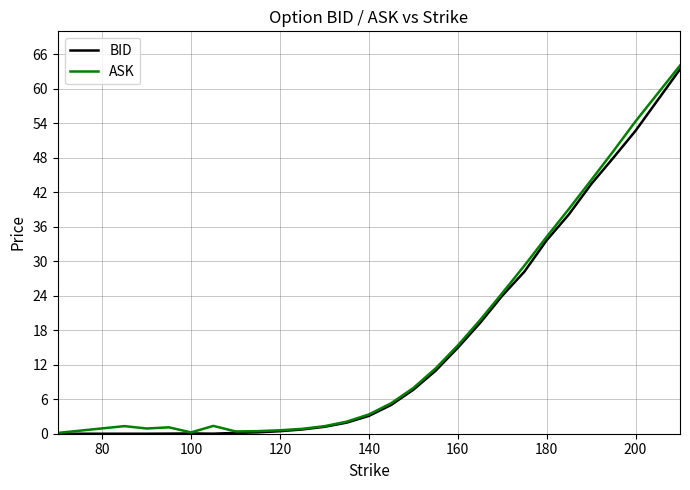

True or false: BID has a value of 35.1 at 200.

False